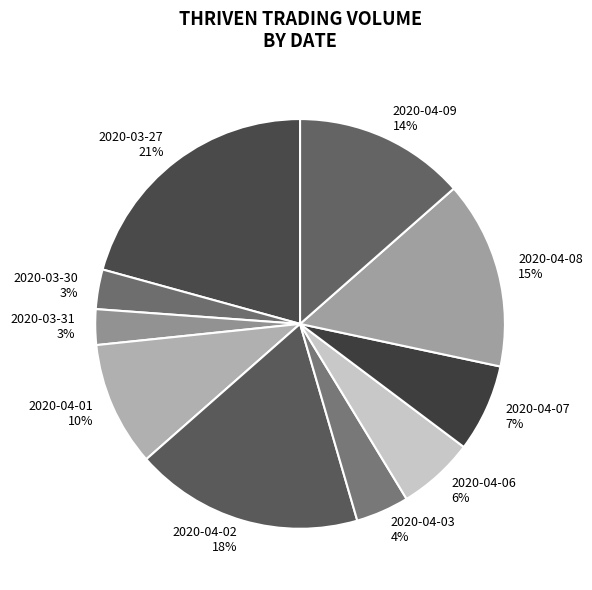

What is the ratio of the value at 2020-04-02 to the value at 2020-04-08?

1.2